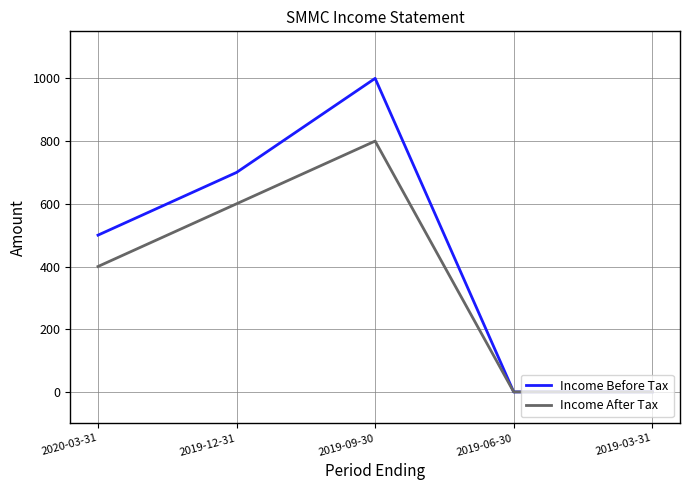

True or false: Income Before Tax has more than 2 points higher than both neighbors.

False